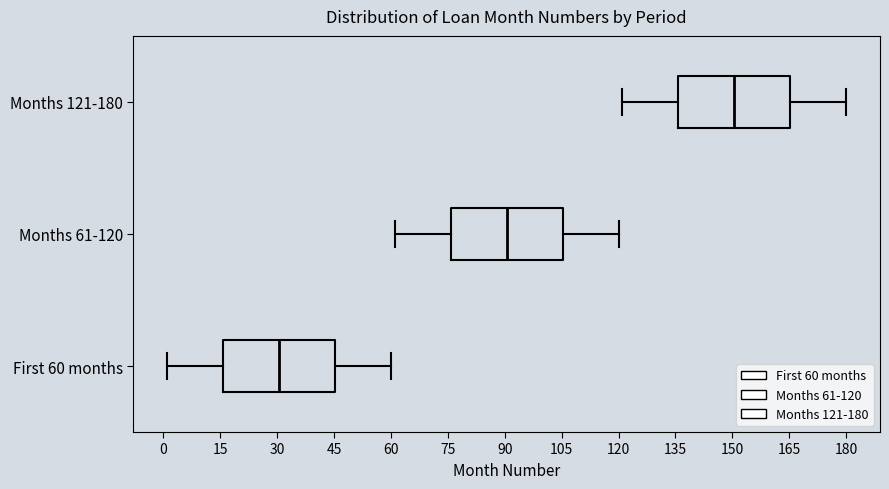

Which box has the furthest to the right median line?

Months 121-180